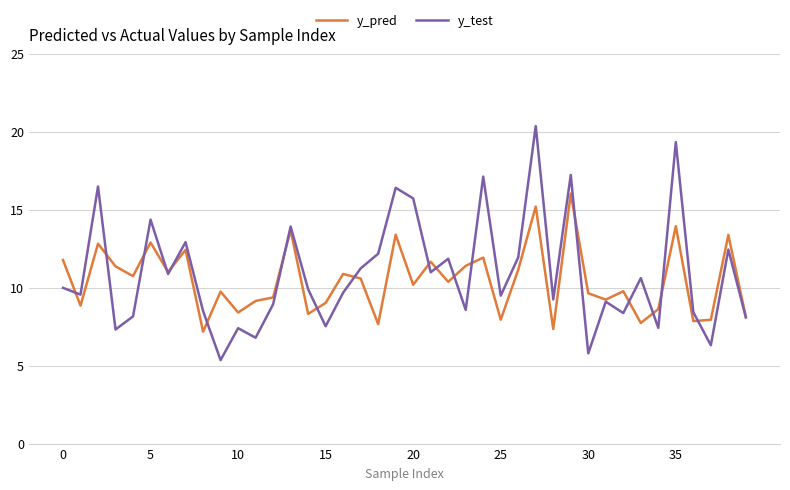

List the series in order of their peak value, highest first.

y_test, y_pred